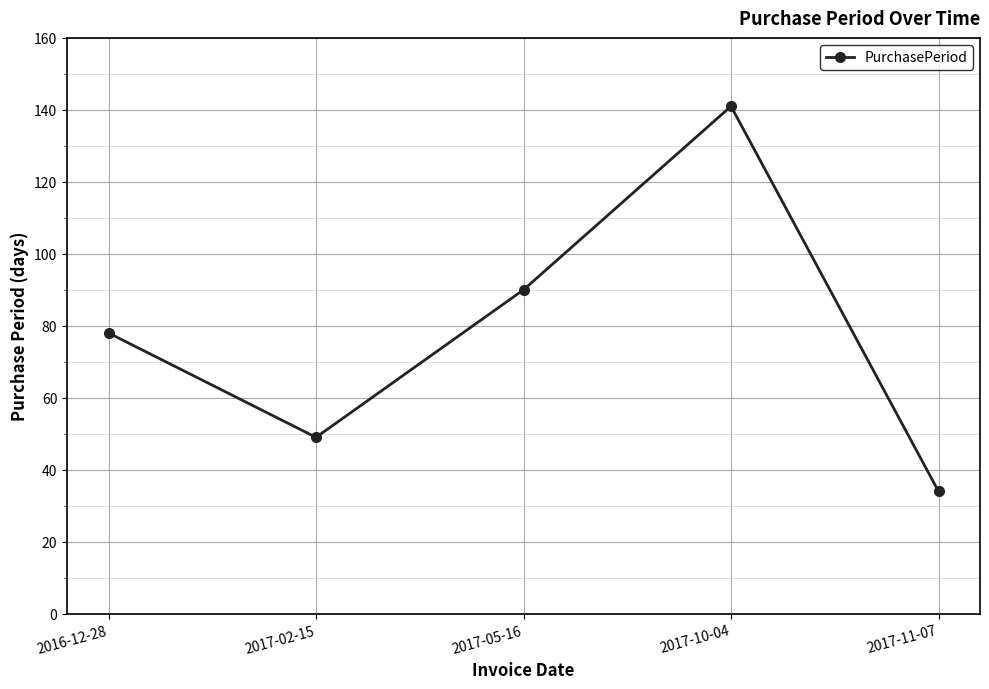

Which category has the highest value across all series?

2017-10-04